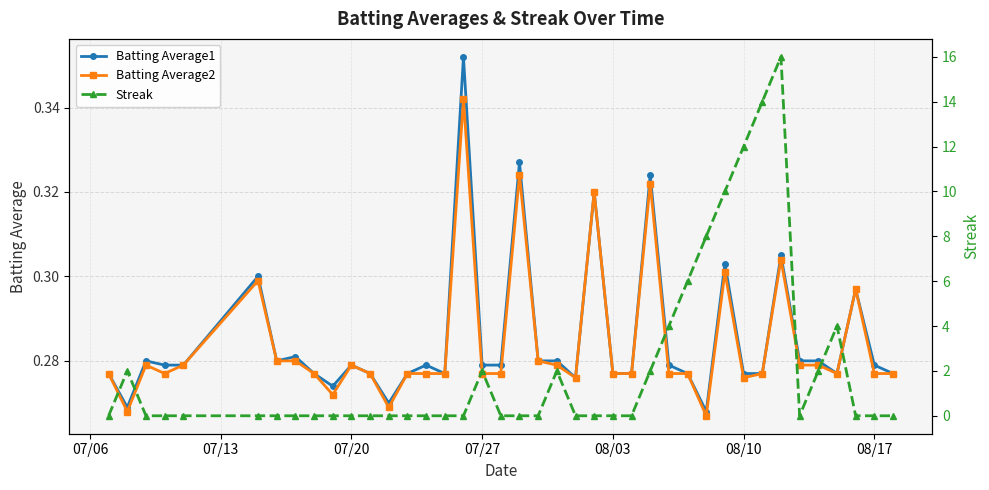

What is the average value of the Batting Average2 series?

0.3